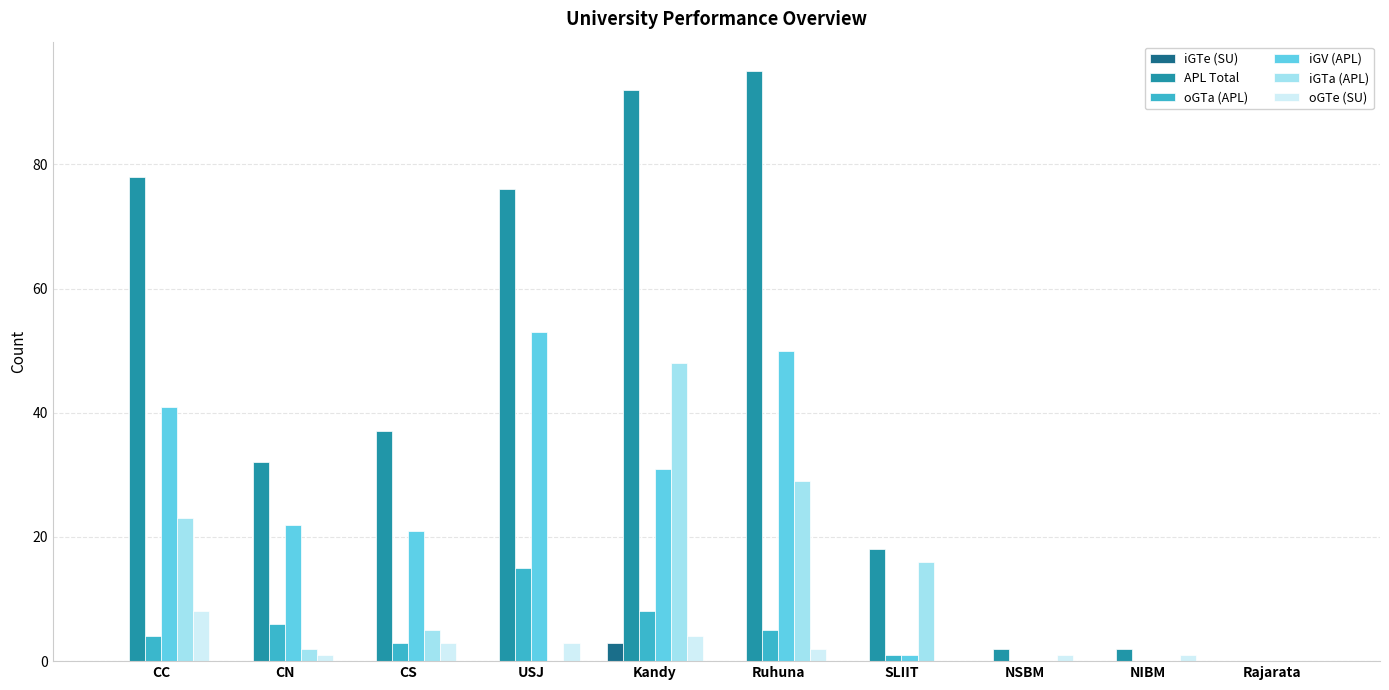

What is the sum of all iGV (APL) values?

219